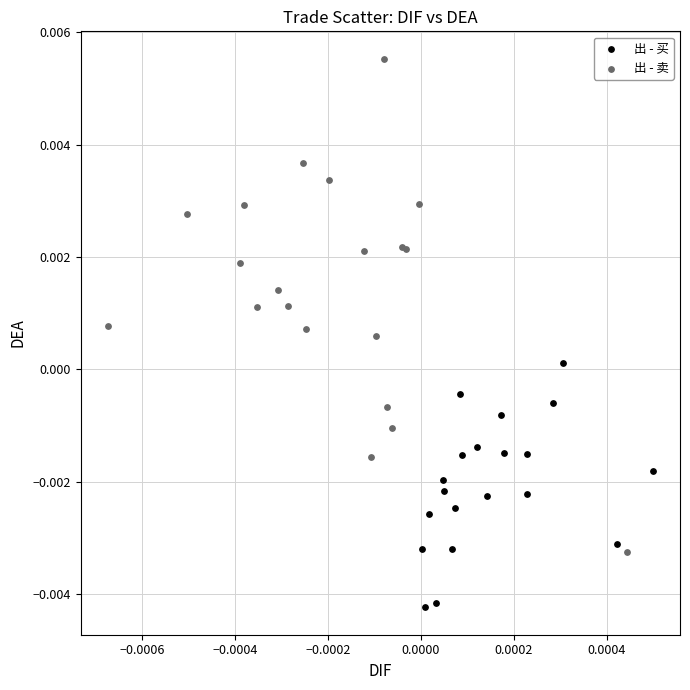

Which series has the largest Y range (max minus min)?

出 - 卖